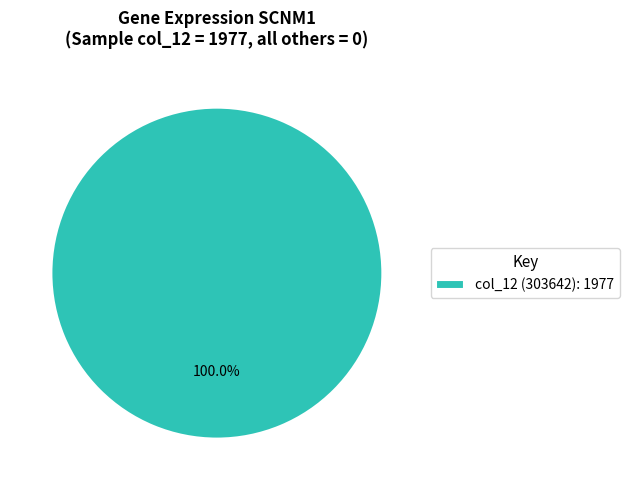

Rank the categories by value from highest to lowest.

col_12 (303642): 1977